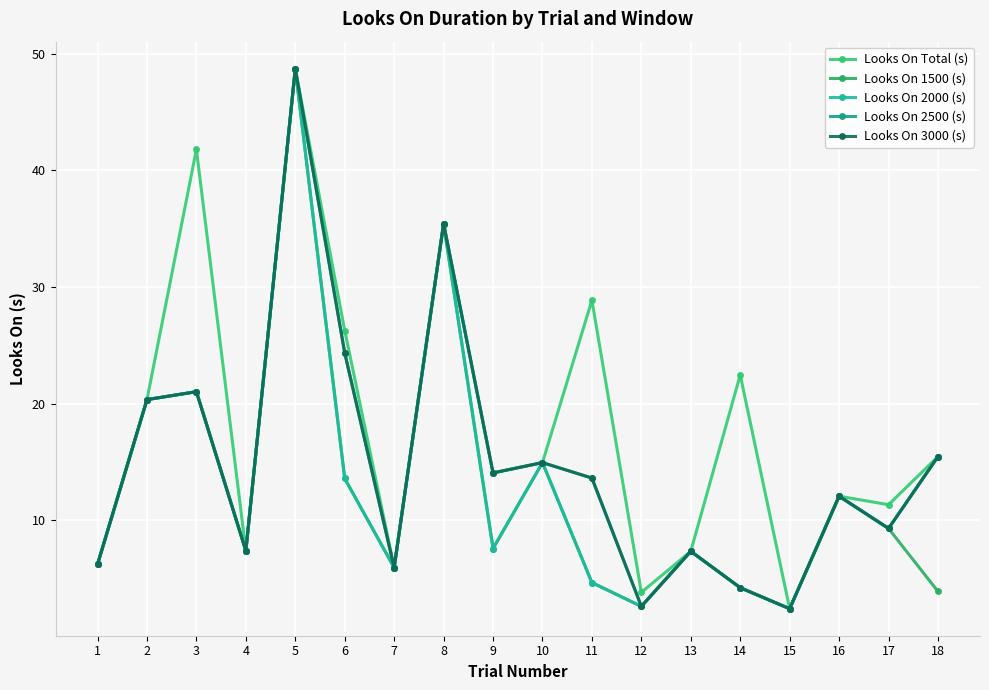

True or false: Looks On 3000 (s) and Looks On 2500 (s) intersect in this chart.

False